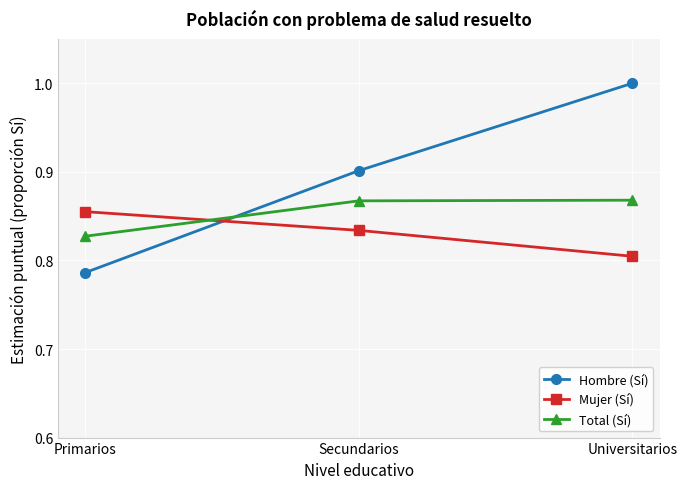

What is the difference between the highest and lowest values at Universitarios?

0.2